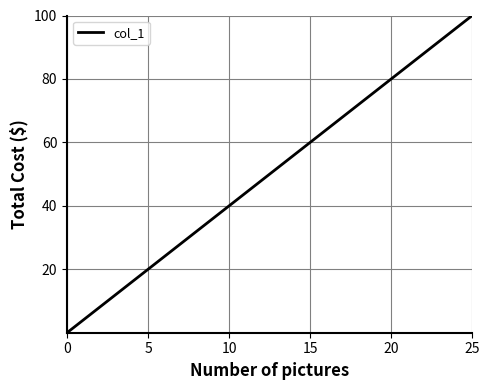

True or false: there are more than 1 points higher than both neighbors.

False